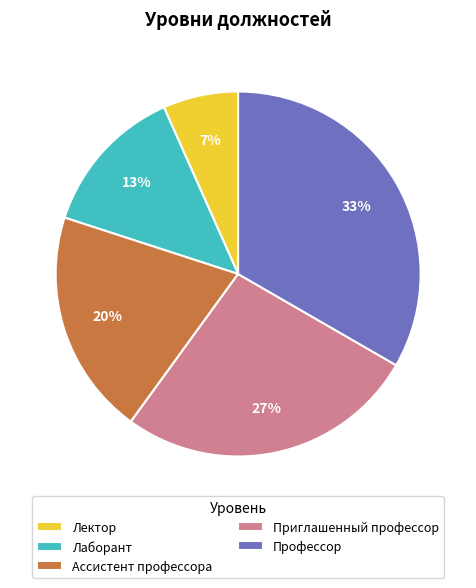

Rank the categories by value from lowest to highest.

Лектор, Лаборант, Ассистент профессора, Приглашенный профессор, Профессор